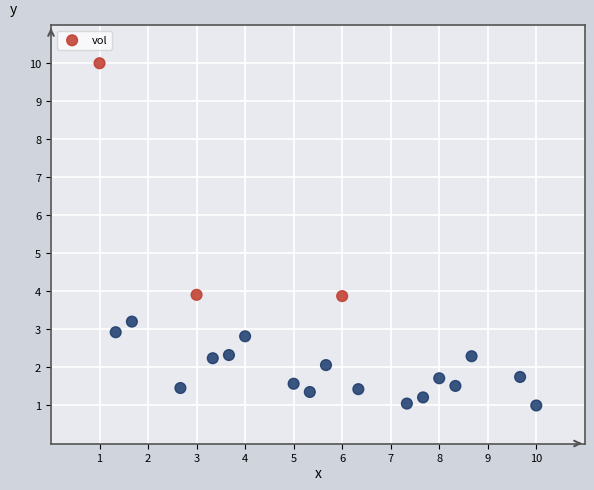

What is the range of X values (max minus min)?

9.0